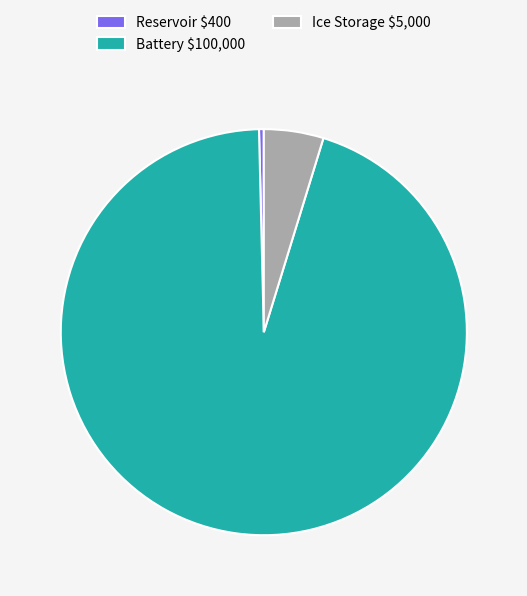

Rank the categories by value from highest to lowest.

Battery, Ice Storage, Reservoir